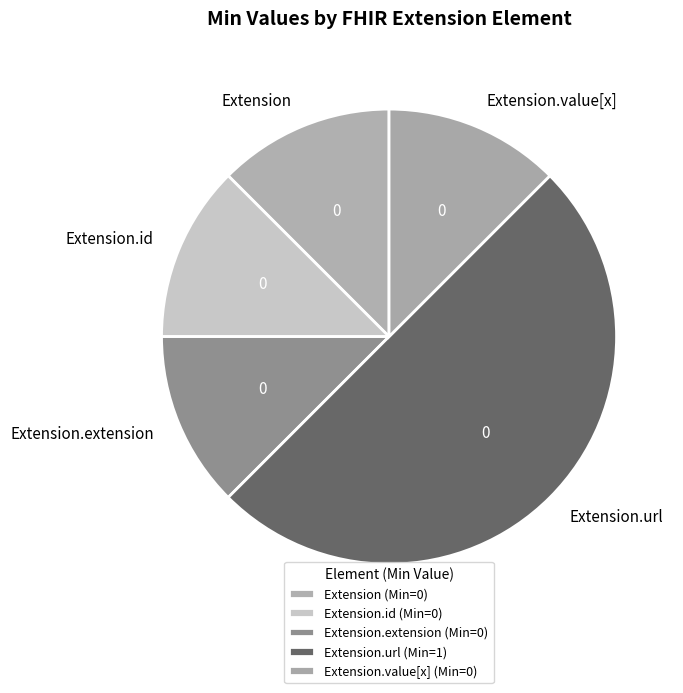

Count the number of slices in the pie.

5